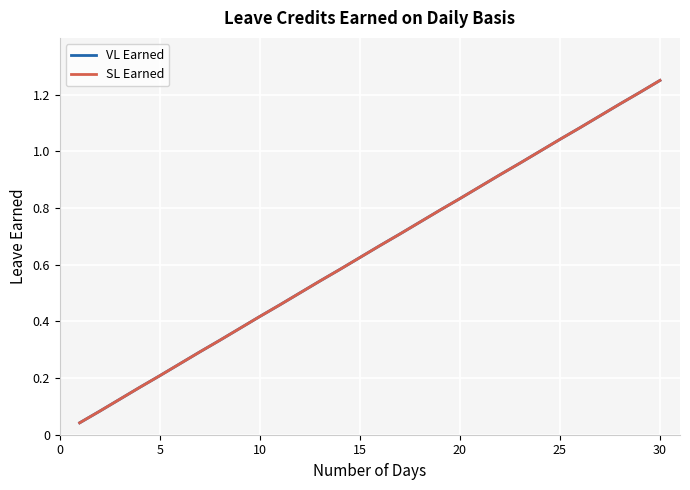

What is the sum of all SL Earned values?

19.4